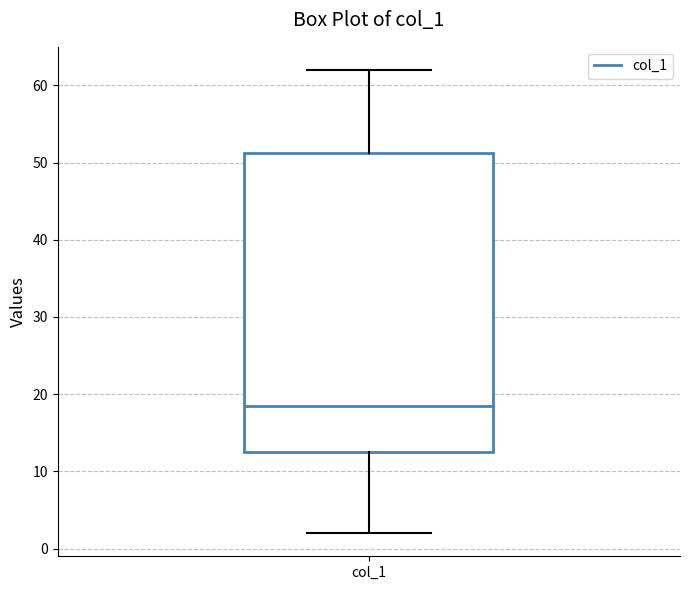

Transcribe this box plot: give where the median line is, the range the box spans, and where the two whiskers end, as read against the y-axis. The values are not printed on the chart, so give them approximately, as read against the axis.

median 19, box 13 to 51, whiskers 2 to 62